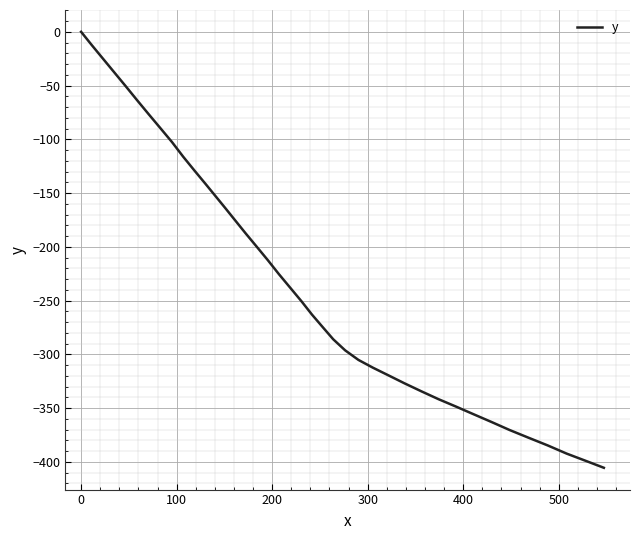

What is the difference between the maximum and minimum values?

405.4